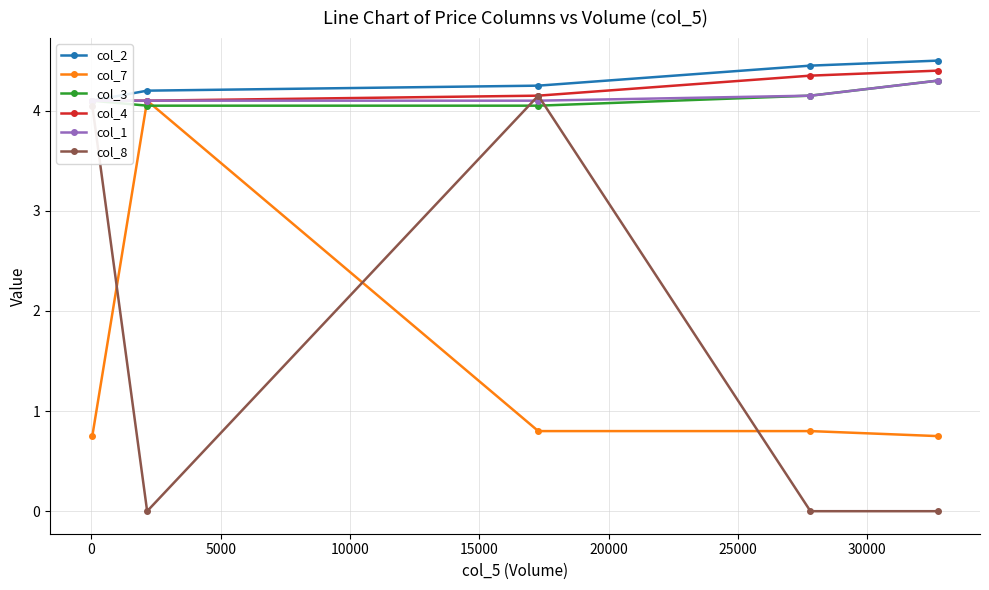

True or false: col_8 and col_7 cross at least once.

True